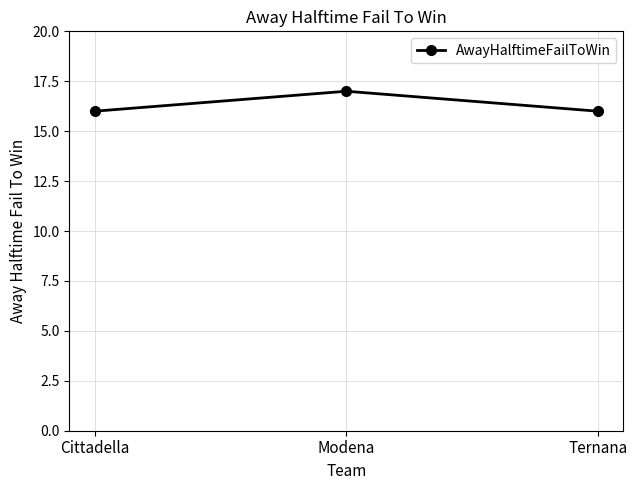

Reading left to right, transcribe all the data shown in this chart.

Cittadella=16	Modena=17	Ternana=16